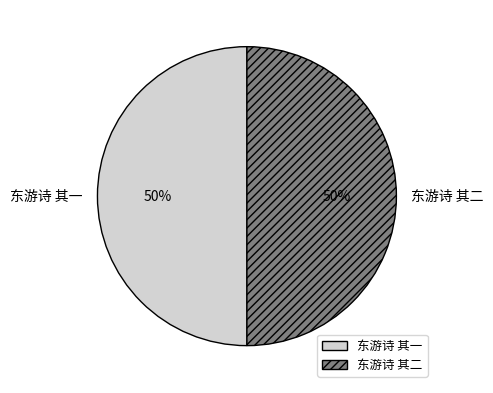

Is the sum of 东游诗 其二 and 东游诗 其一 greater than half?

Yes